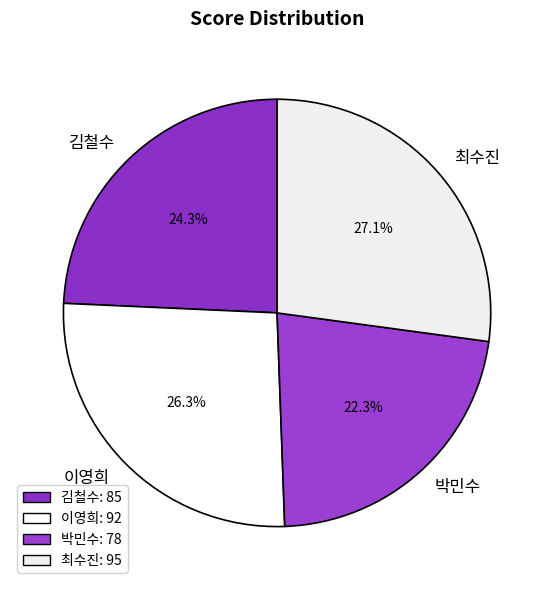

To the nearest percent, what is the difference between the largest and smallest slice percentages?

5%